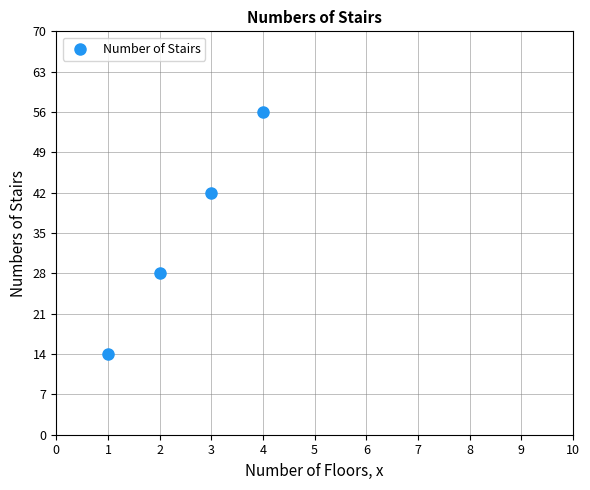

What is the range of Y values (max minus min)?

42